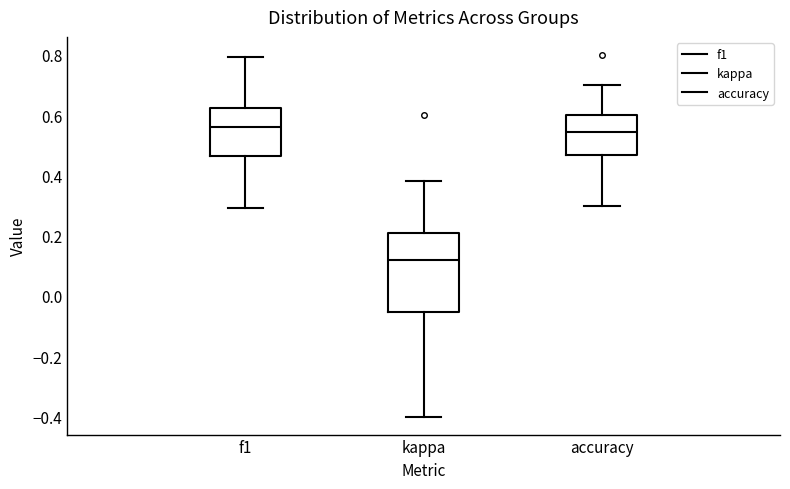

Reading left to right, transcribe this box plot: for each box, give where its median line is, the range the box spans, and where its two whiskers end, as read against the y-axis. The values are not printed on the chart, so give them approximately, as read against the axis.

f1: median 0.56, box 0.46 to 0.62, whiskers 0.30 to 0.80
kappa: median 0.12, box -0.06 to 0.20, whiskers -0.40 to 0.38
accuracy: median 0.54, box 0.46 to 0.60, whiskers 0.30 to 0.70